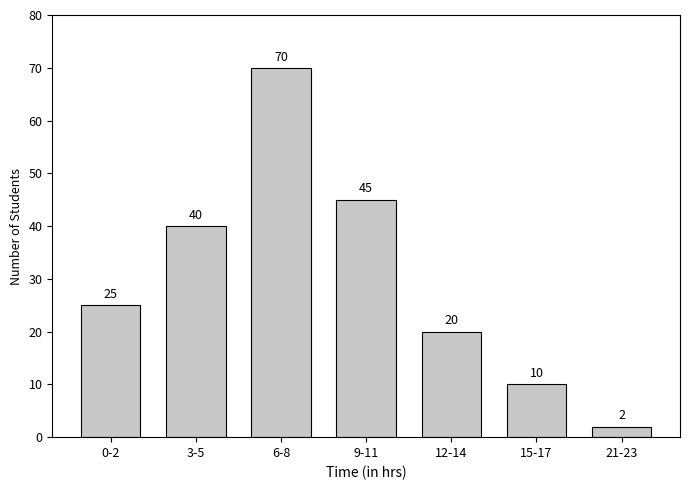

Reading right to left, extract all data points from this chart.

21-23=2	15-17=10	12-14=20	9-11=45	6-8=70	3-5=40	0-2=25